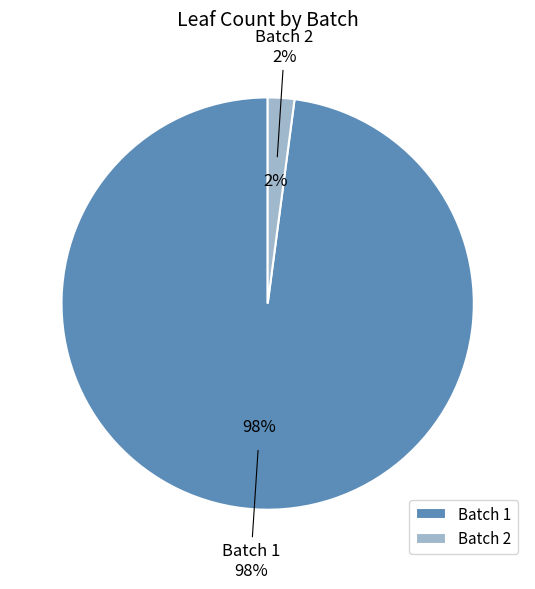

How many slices are in this pie chart?

2